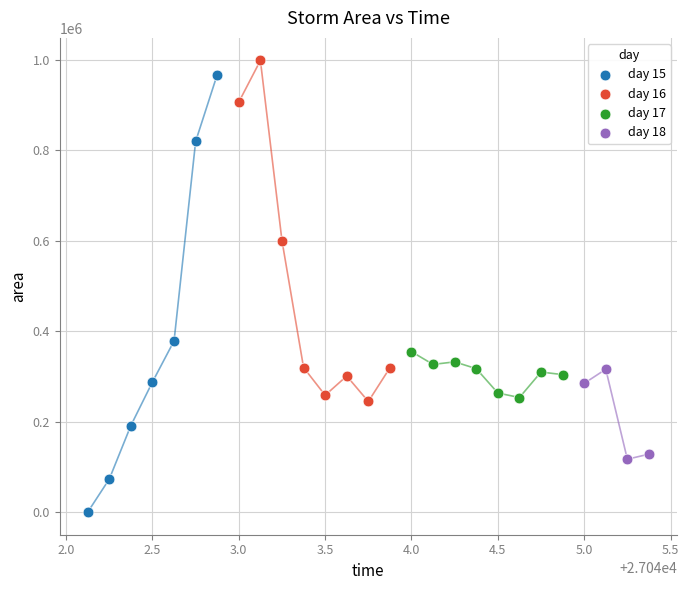

Which series contains the lowest Y value?

day 15